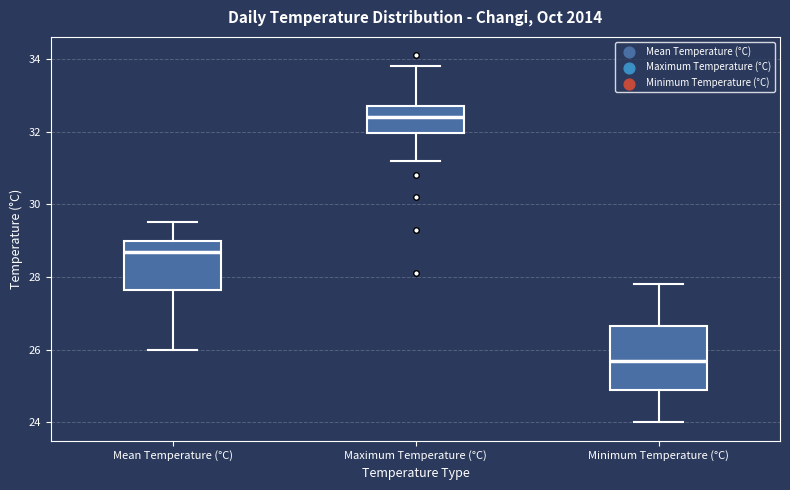

Which box has the lowest median line?

Minimum Temperature (°C)